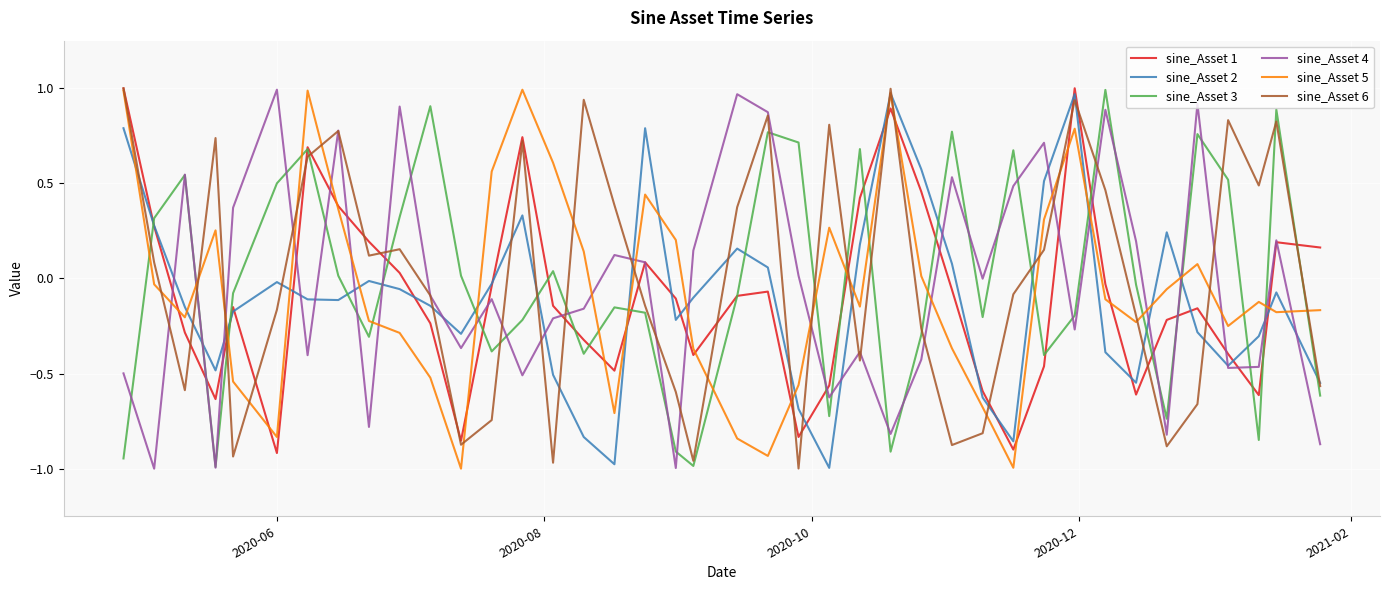

Which series has the largest total across all categories?

sine_Asset 6